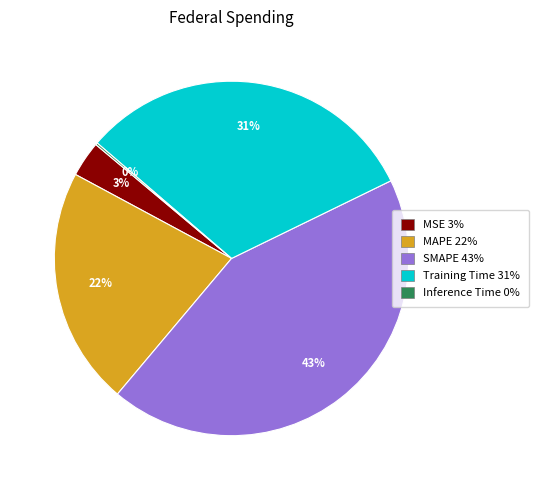

The MSE slice represents 3% of the pie. True or false?

True